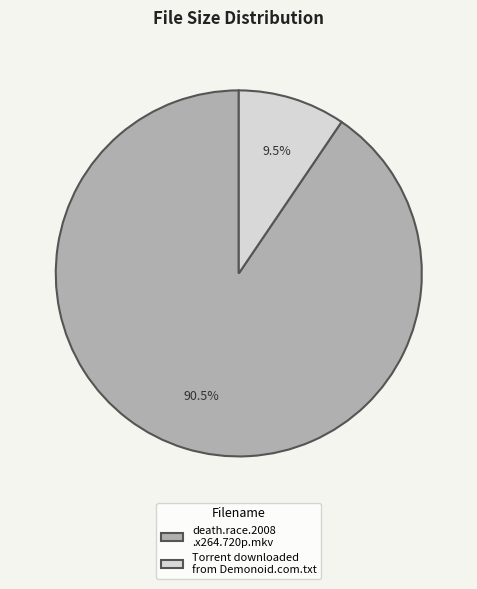

The Torrent downloaded from Demonoid.com.txt slice represents 1% of the pie. True or false?

False